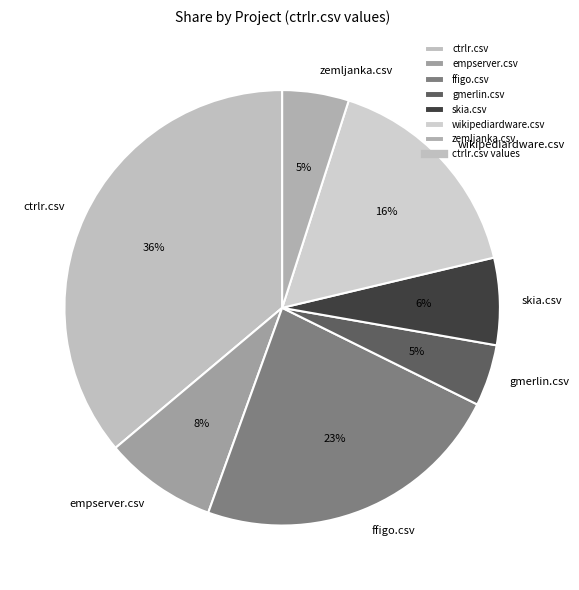

What is the largest slice in the pie chart?

ctrlr.csv